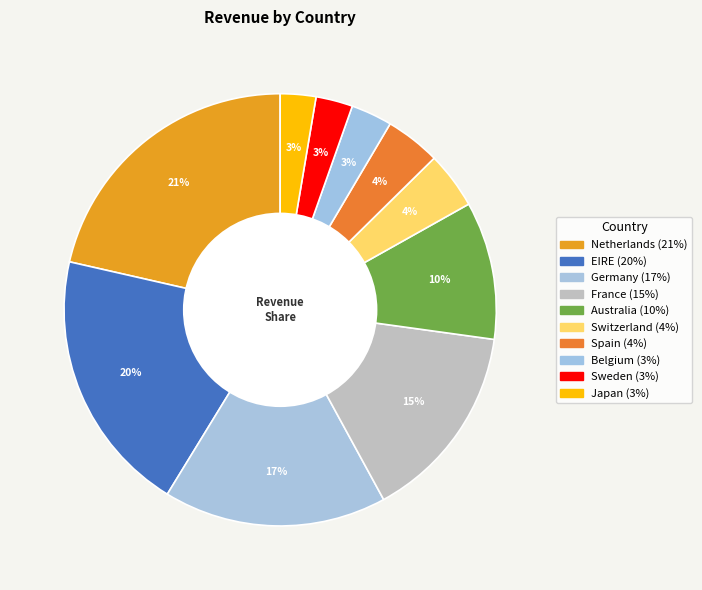

Approximately how many times larger is the value at Belgium compared to Germany?

0.2